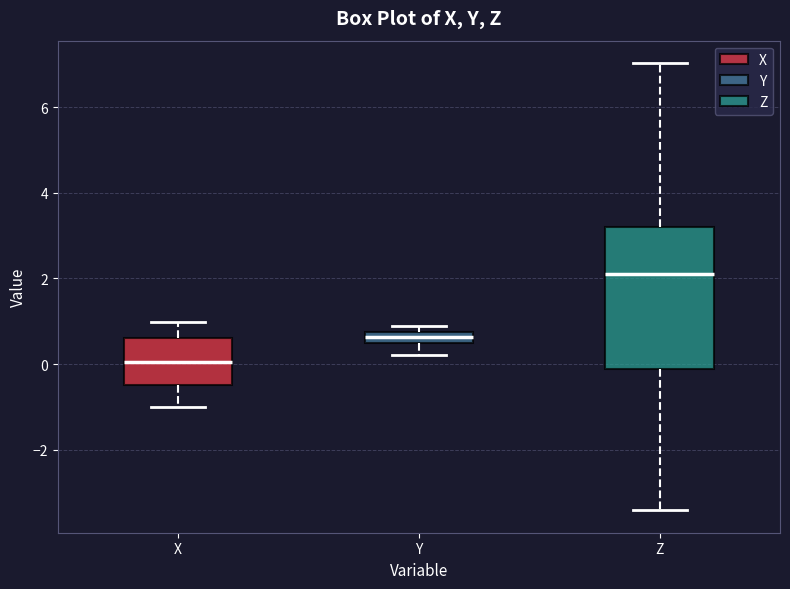

Which box is the tallest, from its lower edge to its upper edge?

Z